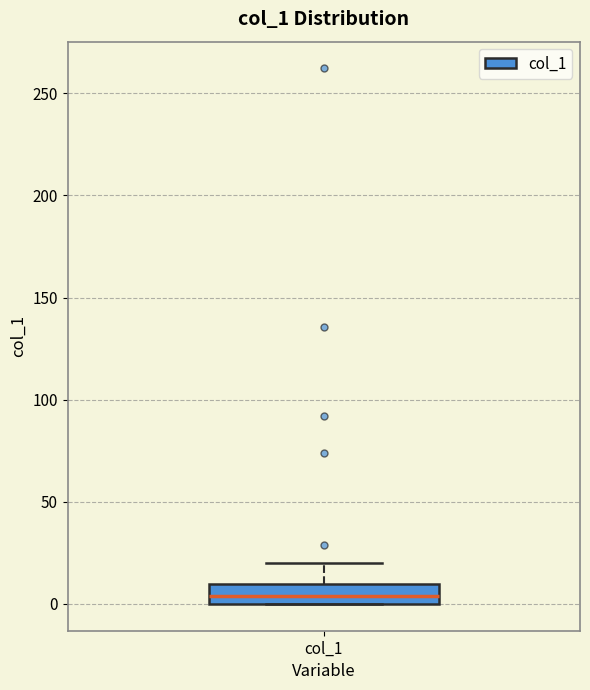

Transcribe this box plot: give where the median line is, the range the box spans, and where the two whiskers end, as read against the y-axis. The values are not printed on the chart, so give them approximately, as read against the axis.

median 5, box 0 to 10, whiskers 0 to 20